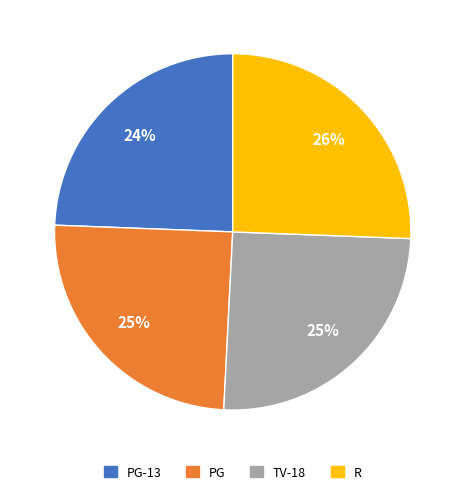

How many segments does this pie chart have?

4